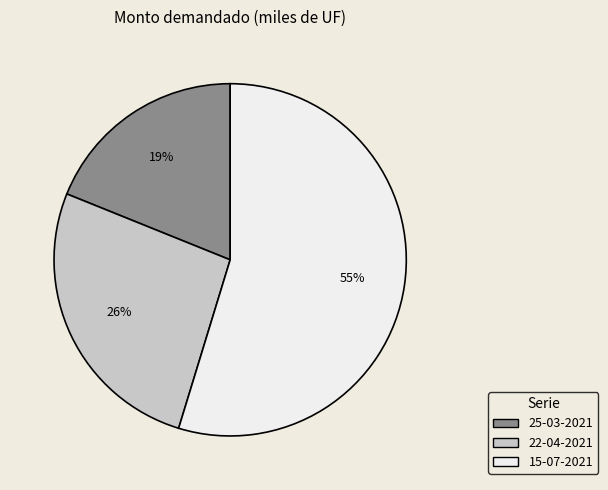

How many slices are in this pie chart?

3